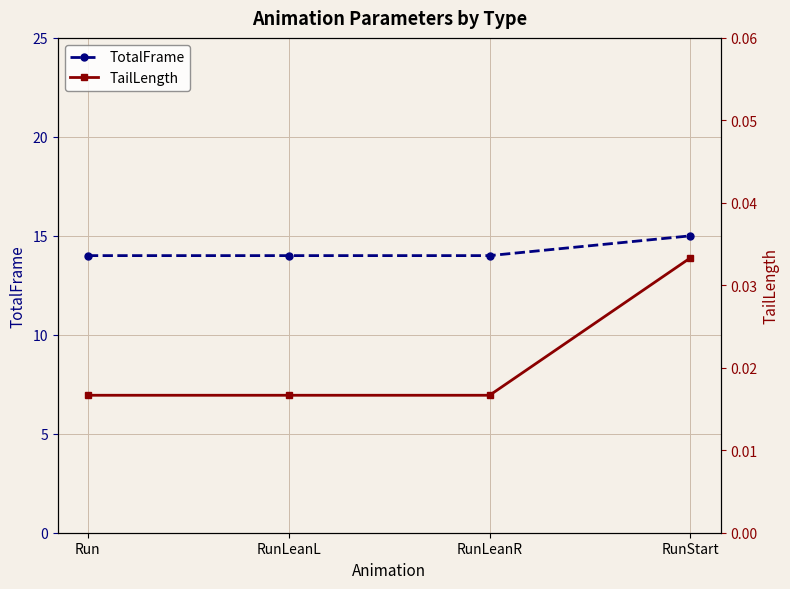

Reading left to right, what are all the values shown in this chart?

TotalFrame: 14.0	14.0	14.0	15.0
TailLength: 0.0	0.0	0.0	0.0